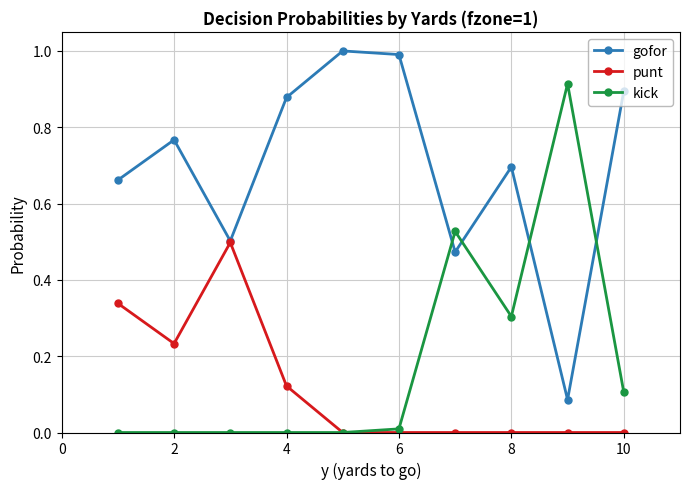

Which series has the largest total across all categories?

gofor